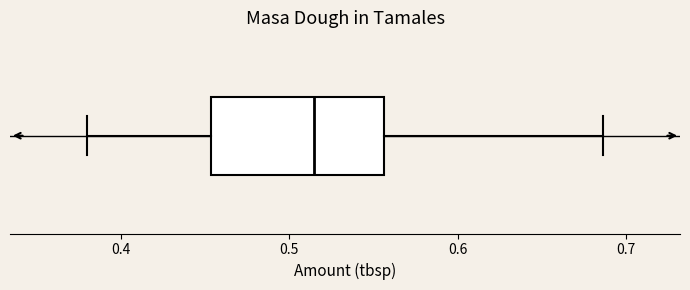

Read this box plot against the x-axis: the position of the median line, the range covered by the box, and the ends of both whiskers. The values are not printed on the chart, so give them approximately, as read against the axis.

median 0.51, box 0.45 to 0.56, whiskers 0.38 to 0.69